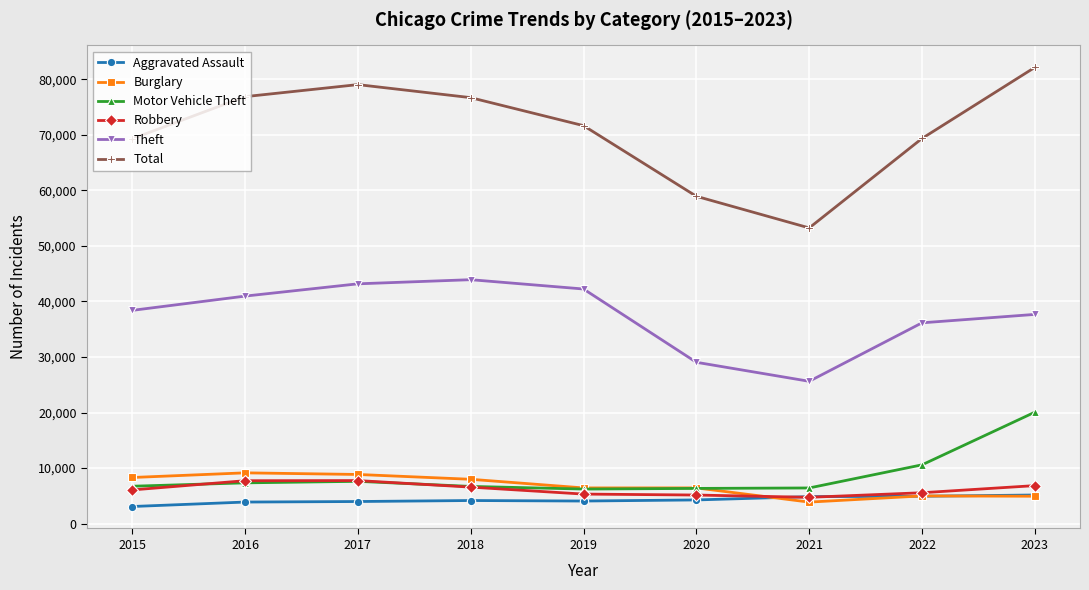

At how many categories does at least one series exceed 68291?

7